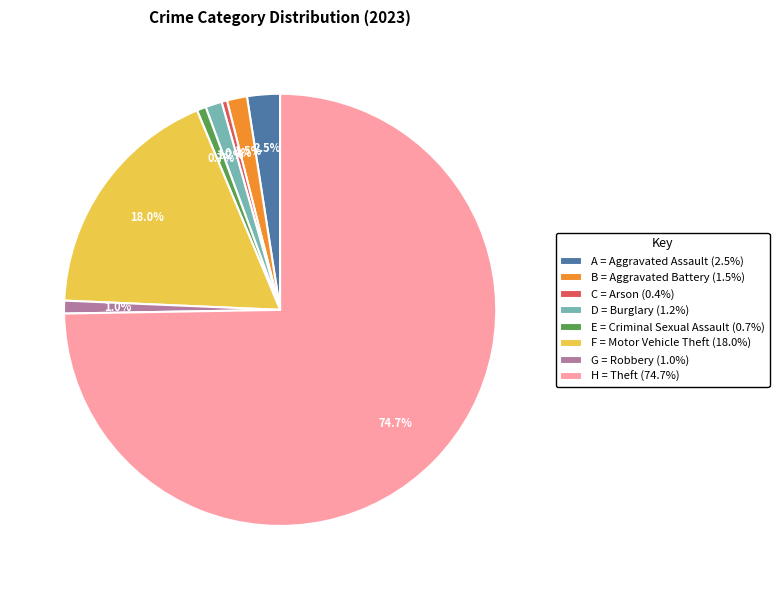

What percentage is NOT represented by C = Arson (0.4%)?

99.6%